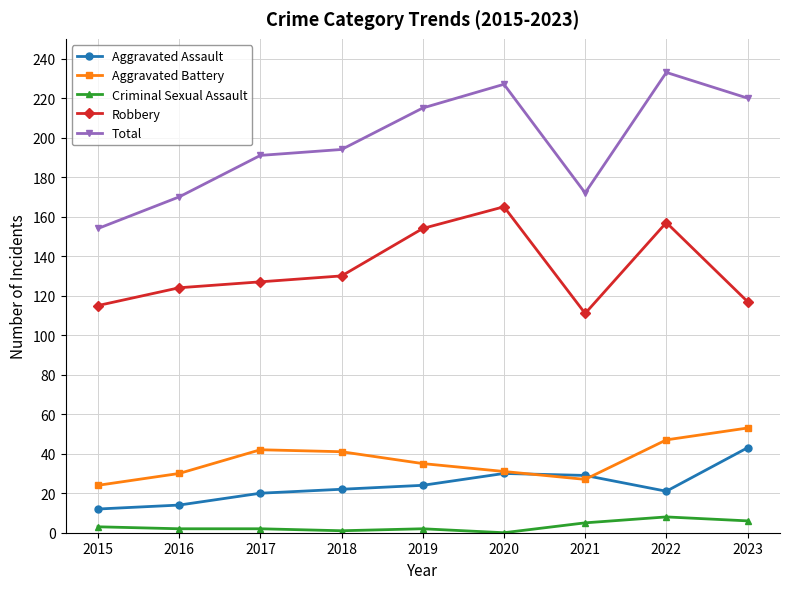

Read the Robbery value at 2017, to the nearest 10.

130